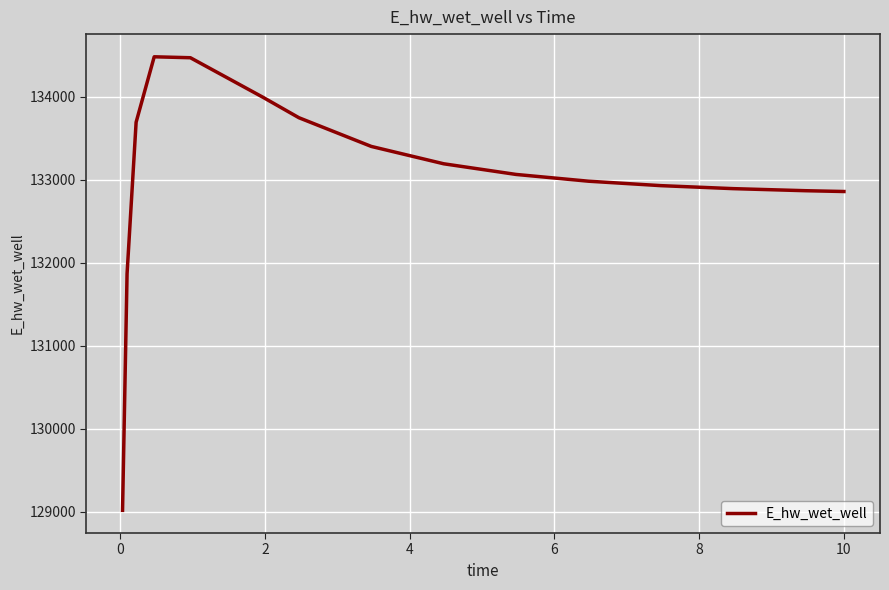

What is the greatest value displayed?

134482.2